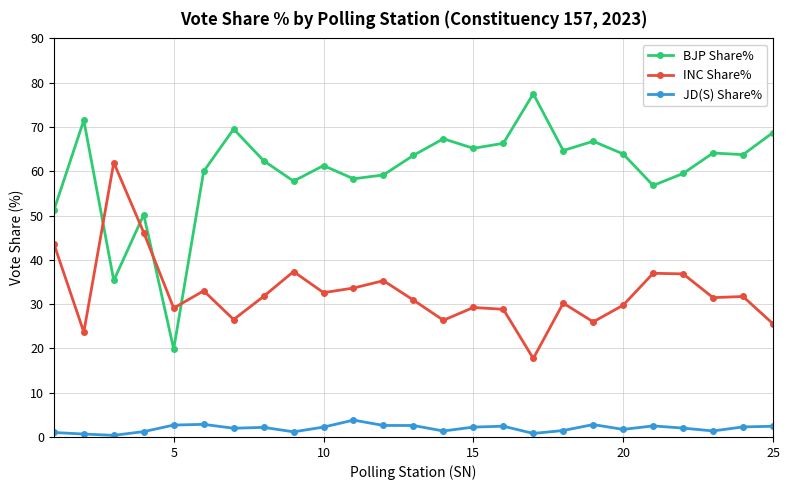

What is the sum of all BJP Share% values?

1504.6